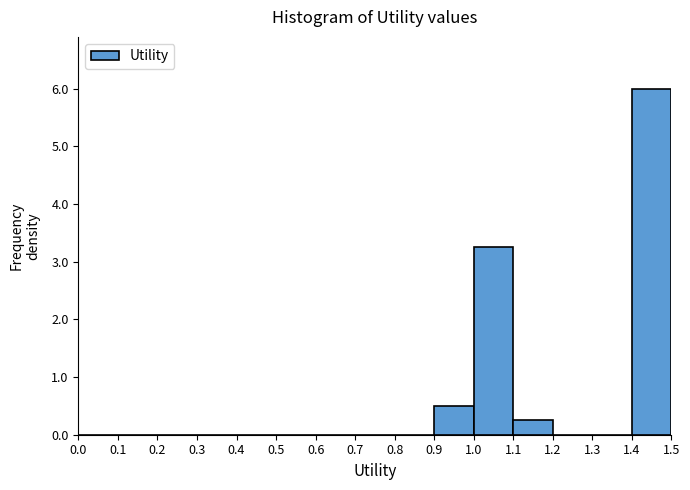

Reading left to right, list every bar in this chart as the range it spans on the x-axis followed by its height. The values are not printed on the chart, so give them approximately, as read against the axis.

0.0 to 0.1: 0
0.1 to 0.2: 0
0.2 to 0.3: 0
0.3 to 0.4: 0
0.4 to 0.5: 0
0.5 to 0.6: 0
0.6 to 0.7: 0
0.7 to 0.8: 0
0.8 to 0.9: 0
0.9 to 1.0: 0.5
1.0 to 1.1: 3.3
1.1 to 1.2: 0.3
1.2 to 1.3: 0
1.3 to 1.4: 0
1.4 to 1.5: 6.0